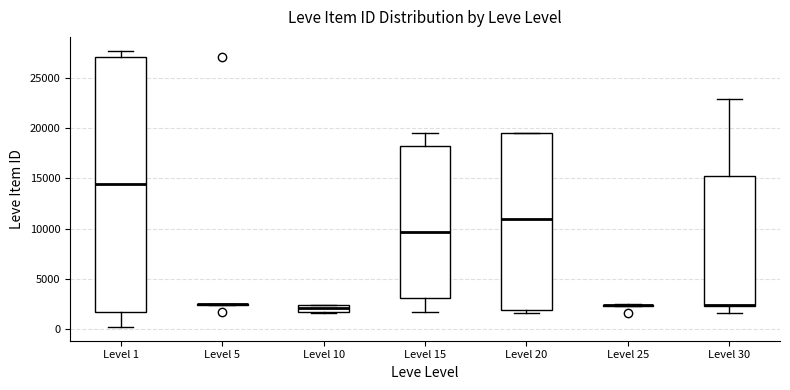

Where does the median line of the box for Level 20 sit on the y-axis? The values are not printed on the chart, so give them approximately, as read against the axis.

11000